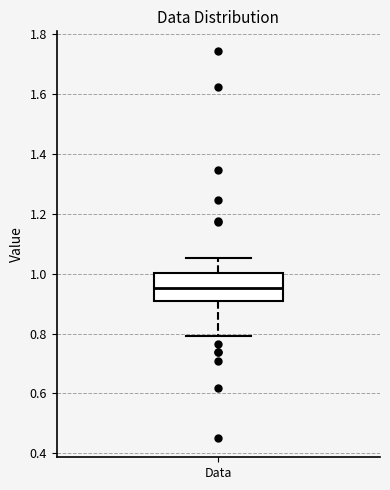

Where does the upper whisker of the box for Data end on the y-axis? The values are not printed on the chart, so give them approximately, as read against the axis.

1.06